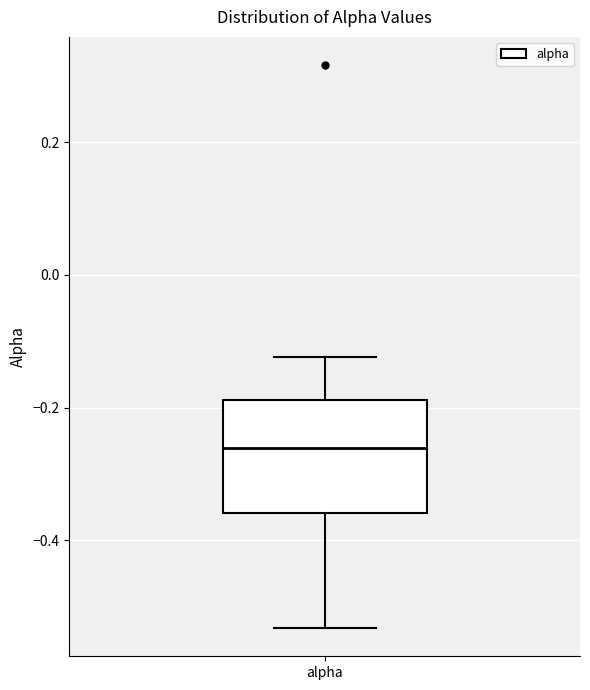

Transcribe this box plot: give where the median line is, the range the box spans, and where the two whiskers end, as read against the y-axis. The values are not printed on the chart, so give them approximately, as read against the axis.

median -0.26, box -0.36 to -0.18, whiskers -0.54 to -0.12